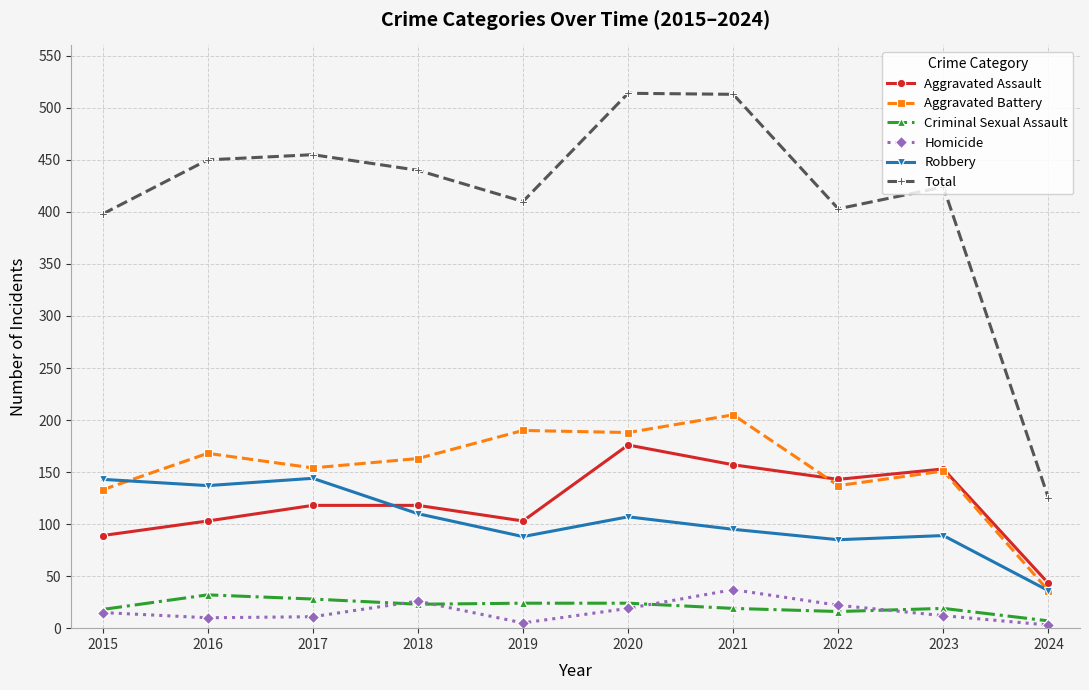

What is the difference between the second highest and minimum values in the Robbery series?

107